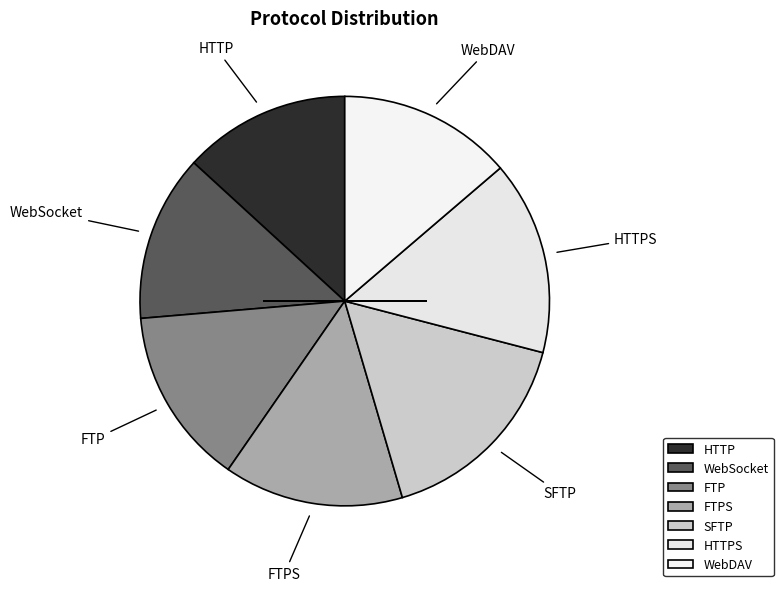

To the nearest percent, what is the difference between the WebSocket and FTPS slice percentages?

1%